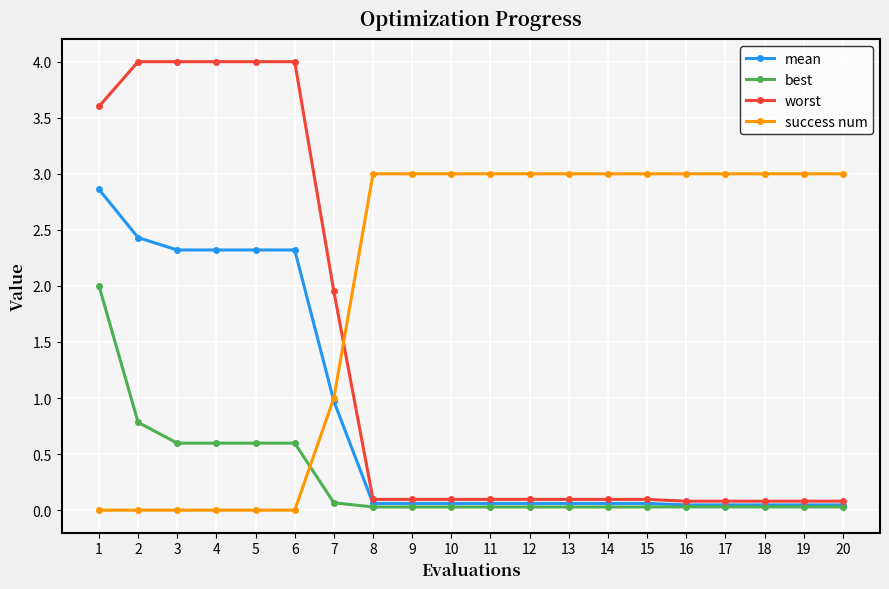

How many lines are shown in the chart?

4